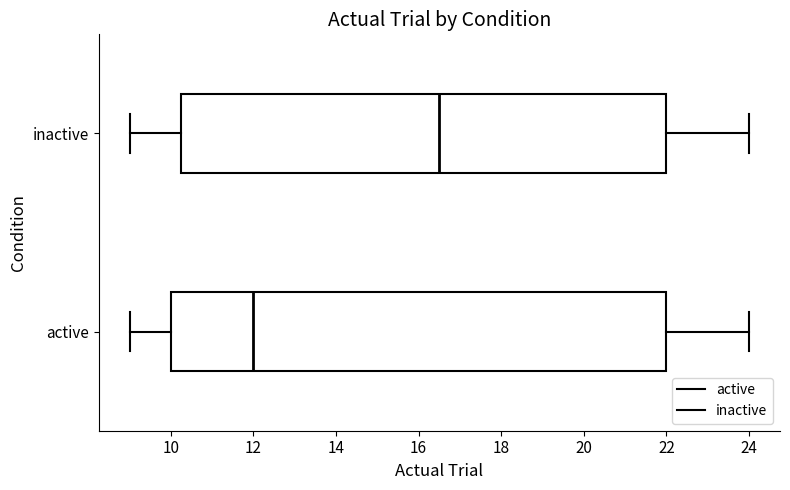

Reading bottom to top, read every box against the x-axis: the position of its median line, the range the box covers, and the ends of its whiskers. The values are not printed on the chart, so give them approximately, as read against the axis.

active: median 12.0, box 10.0 to 22.0, whiskers 9.0 to 24.0
inactive: median 16.6, box 10.2 to 22.0, whiskers 9.0 to 24.0